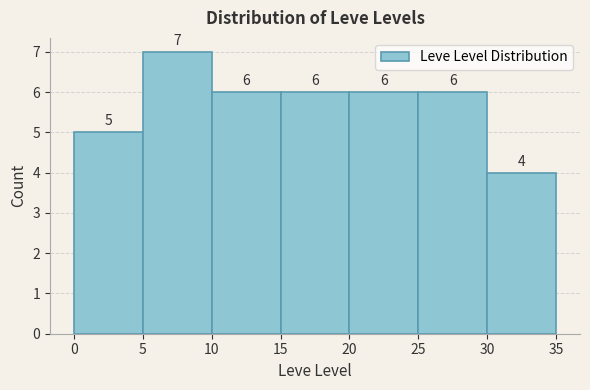

Reading left to right, list every bar in this chart as the range it spans on the x-axis followed by its height.

0 to 5: 5
5 to 10: 7
10 to 15: 6
15 to 20: 6
20 to 25: 6
25 to 30: 6
30 to 35: 4